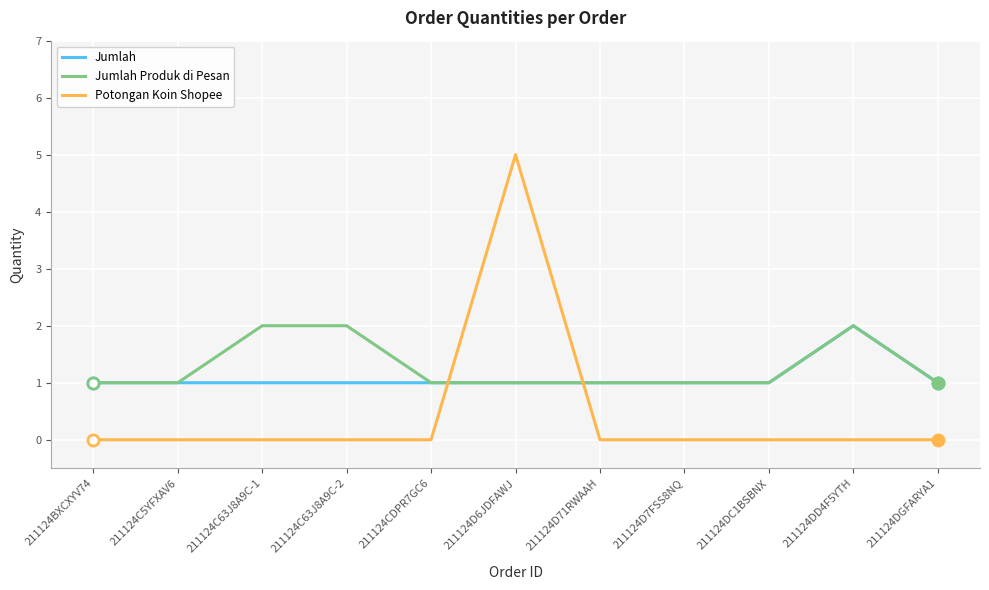

How many series are shown in this chart?

3